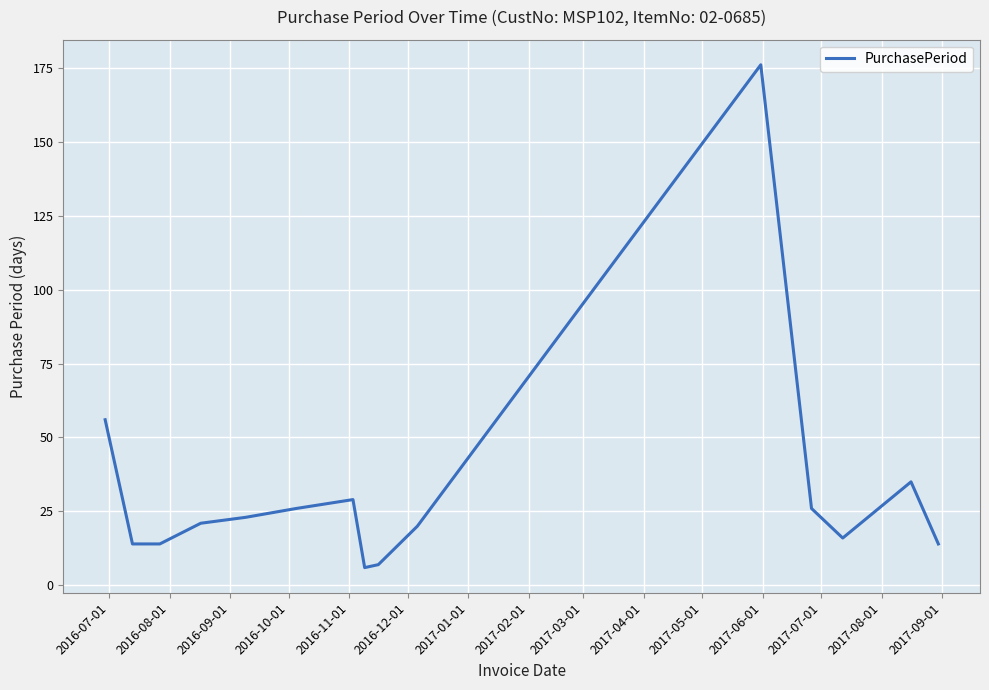

Reading left to right, list all the values displayed in this chart.

56	14	14	21	23	26	29	6	7	20	176	26	16	35	14